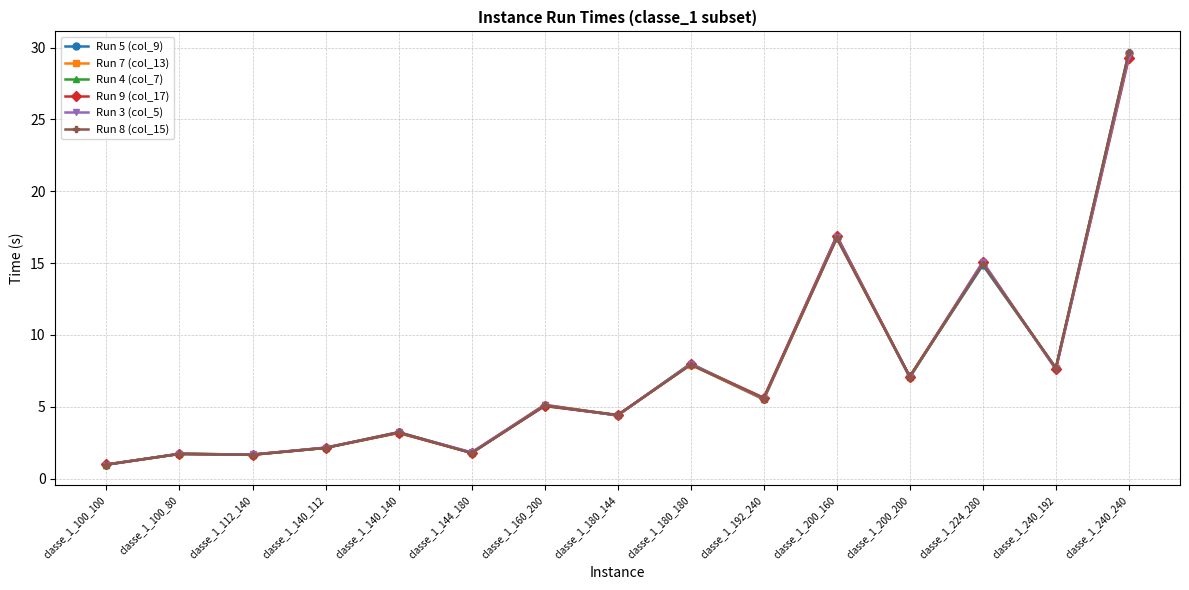

What are all the series names shown in the legend?

Run 5 (col_9), Run 7 (col_13), Run 4 (col_7), Run 9 (col_17), Run 3 (col_5), Run 8 (col_15)